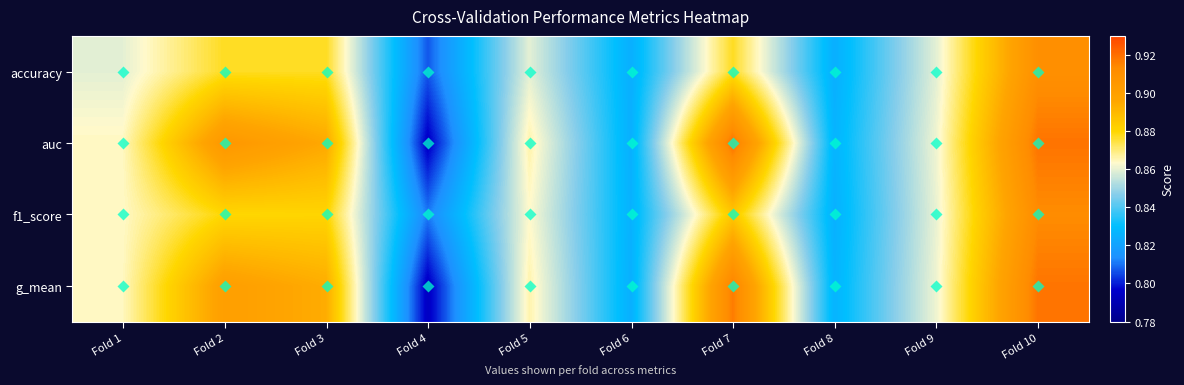

Reading right to left, transcribe all the data shown in this chart.

accuracy: Fold 10=0.9	Fold 9=0.9	Fold 8=0.8	Fold 7=0.9	Fold 6=0.8	Fold 5=0.9	Fold 4=0.8	Fold 3=0.9	Fold 2=0.9	Fold 1=0.9
auc: Fold 10=0.9	Fold 9=0.9	Fold 8=0.8	Fold 7=0.9	Fold 6=0.8	Fold 5=0.9	Fold 4=0.8	Fold 3=0.9	Fold 2=0.9	Fold 1=0.9
f1_score: Fold 10=0.9	Fold 9=0.9	Fold 8=0.8	Fold 7=0.9	Fold 6=0.8	Fold 5=0.9	Fold 4=0.8	Fold 3=0.9	Fold 2=0.9	Fold 1=0.9
g_mean: Fold 10=0.9	Fold 9=0.9	Fold 8=0.8	Fold 7=0.9	Fold 6=0.8	Fold 5=0.9	Fold 4=0.8	Fold 3=0.9	Fold 2=0.9	Fold 1=0.9